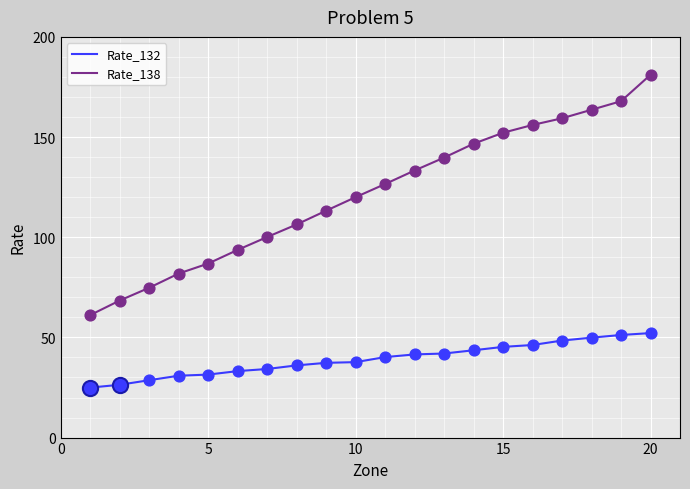

Which series has the widest spread of values?

Rate_138